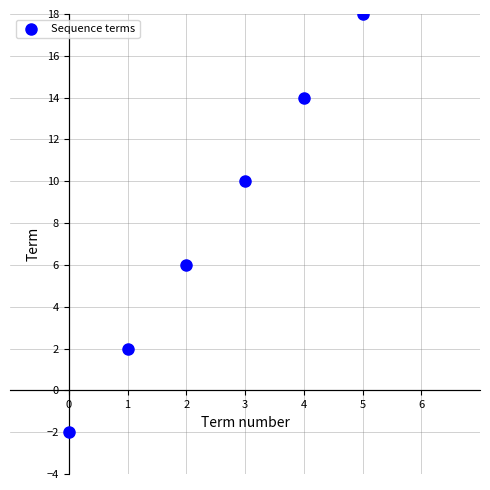

What is the average Y value?

8